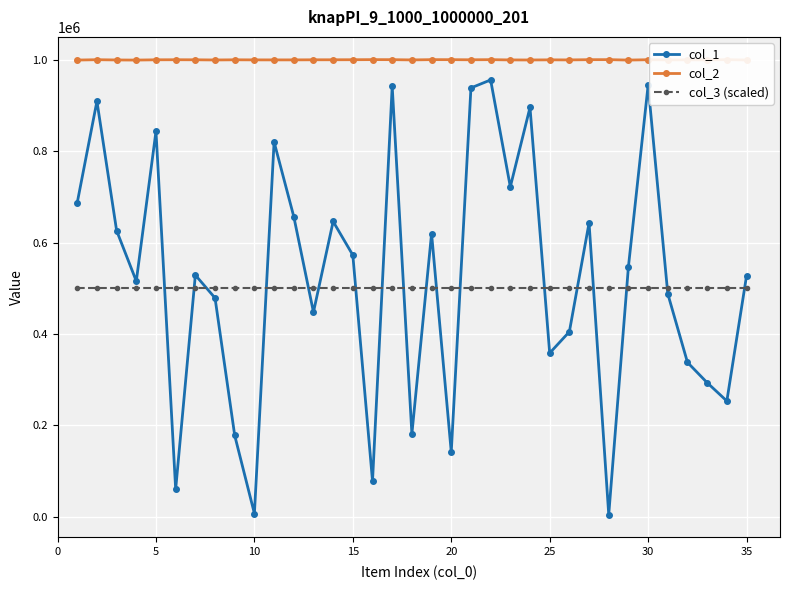

List the series in order of their peak value, lowest first.

col_3 (scaled), col_1, col_2